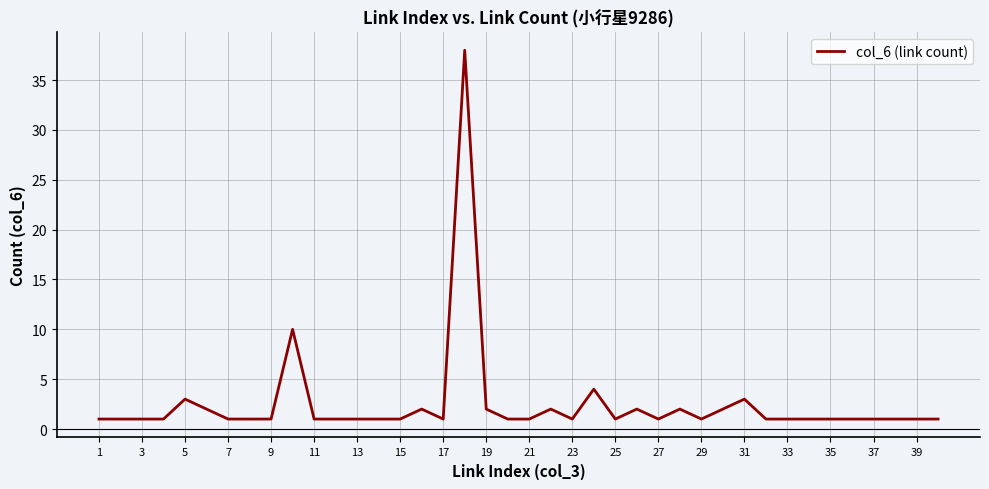

What is the greatest value displayed?

38